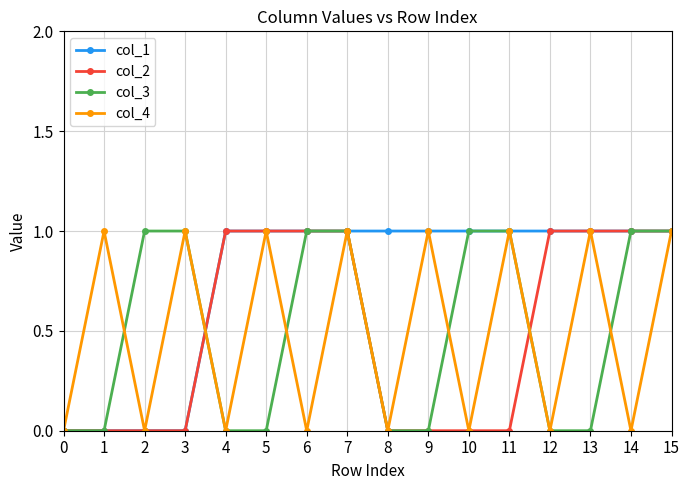

How many data points in col_2 are less than 1?

8